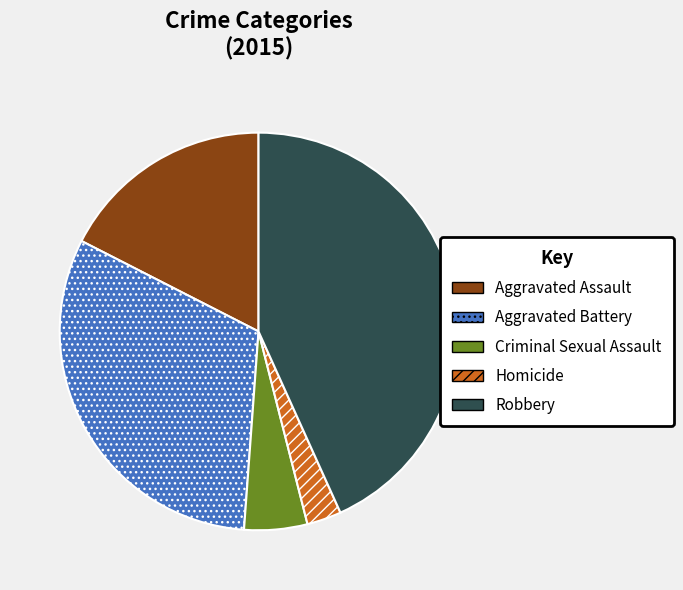

Count the number of slices in the pie.

5